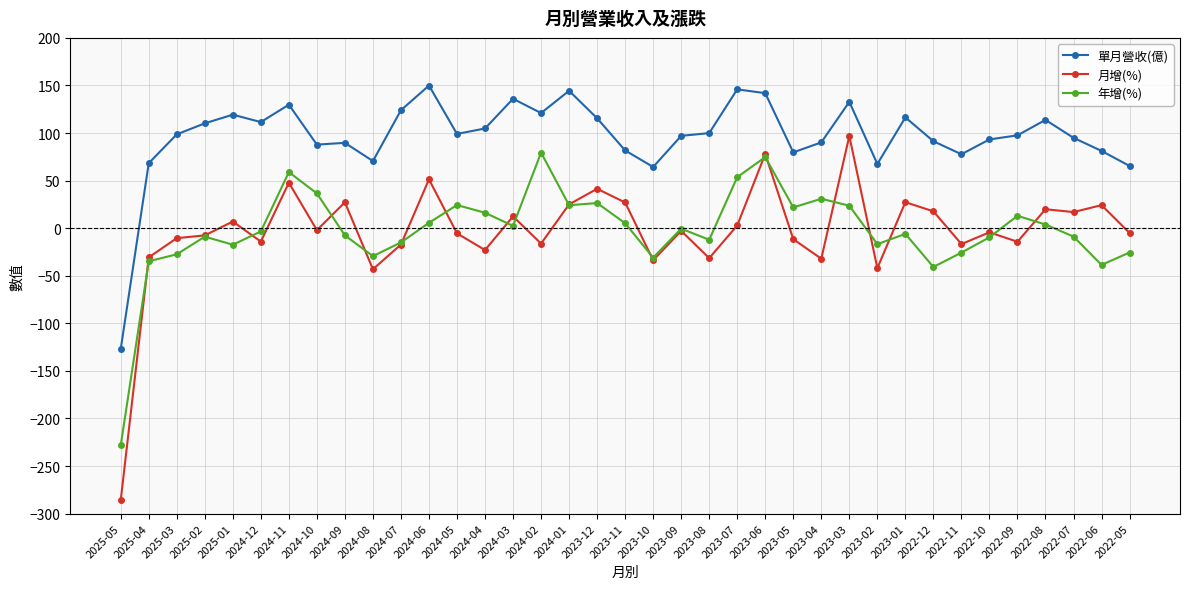

What is the label of the 18th point from the left?

2023-12